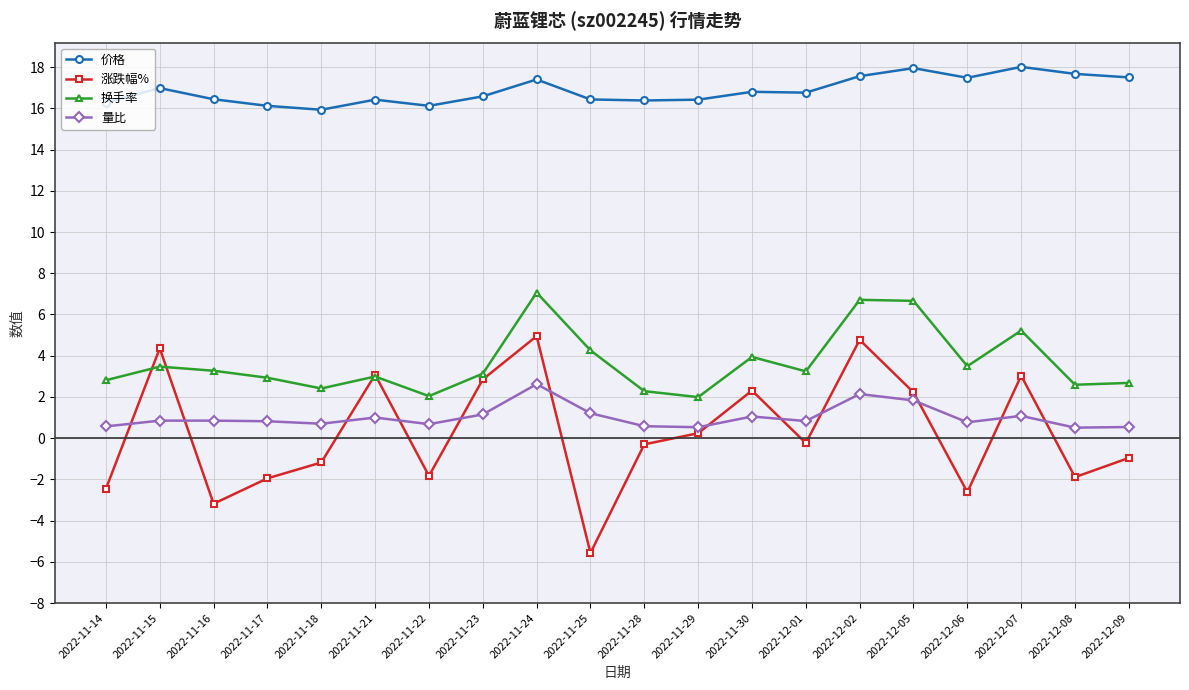

Rank the series by their maximum value, from lowest to highest.

量比, 涨跌幅%, 换手率, 价格